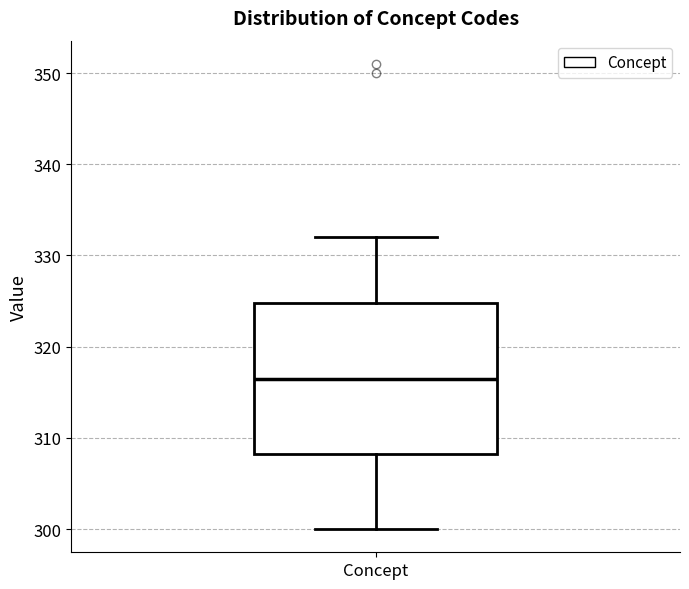

Read this box plot against the y-axis: the position of the median line, the range covered by the box, and the ends of both whiskers. The values are not printed on the chart, so give them approximately, as read against the axis.

median 317, box 308 to 325, whiskers 300 to 332